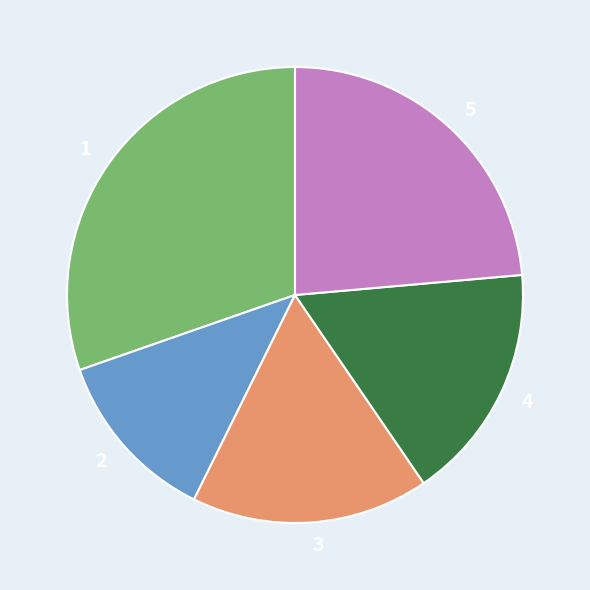

Approximately how many times larger is the value at 1 compared to 4?

1.8